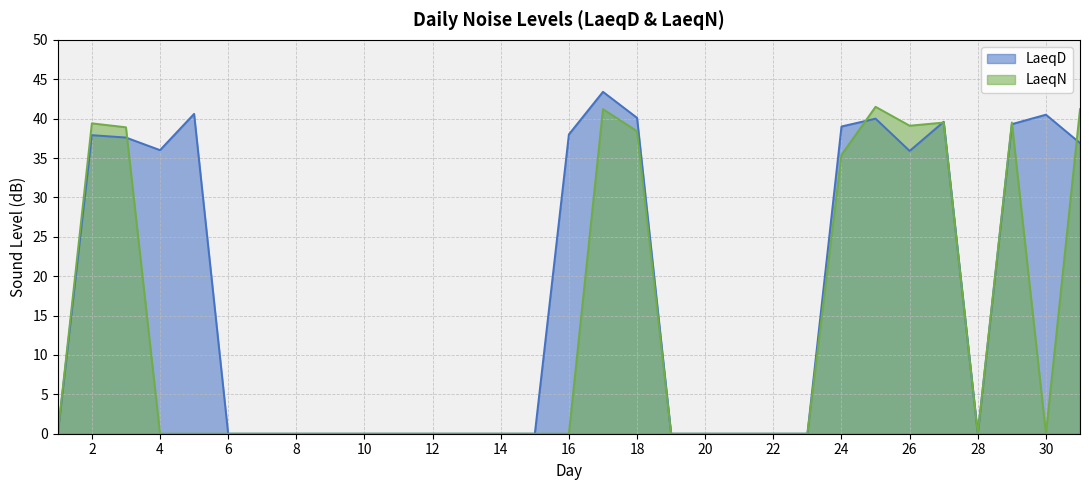

Reading right to left, what are all the values shown in this chart?

LaeqD: 31=36.9	30=40.5	29=39.3	28=0.0	27=39.6	26=35.9	25=40.0	24=39.0	23=0.0	22=0.0	21=0.0	20=0.0	19=0.0	18=40.1	17=43.4	16=38.0	15=0.0	14=0.0	13=0.0	12=0.0	11=0.0	10=0.0	9=0.0	8=0.0	7=0.0	6=0.0	5=40.6	4=36.0	3=37.6	2=37.9	1=0.0
LaeqN: 31=41.2	30=0.0	29=39.5	28=0.0	27=39.5	26=39.1	25=41.5	24=35.4	23=0.0	22=0.0	21=0.0	20=0.0	19=0.0	18=38.4	17=41.2	16=0.0	15=0.0	14=0.0	13=0.0	12=0.0	11=0.0	10=0.0	9=0.0	8=0.0	7=0.0	6=0.0	5=0.0	4=0.0	3=38.9	2=39.4	1=0.0